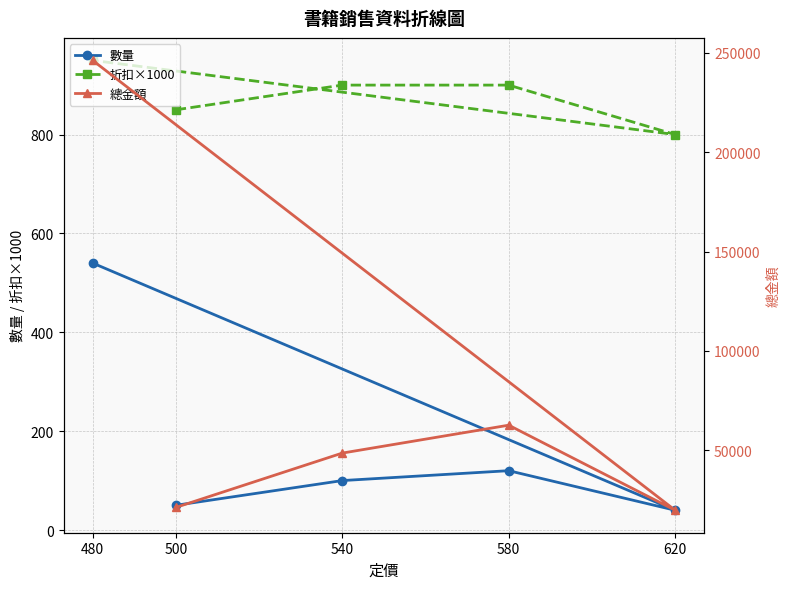

Where is the first local minimum for 總金額?

620